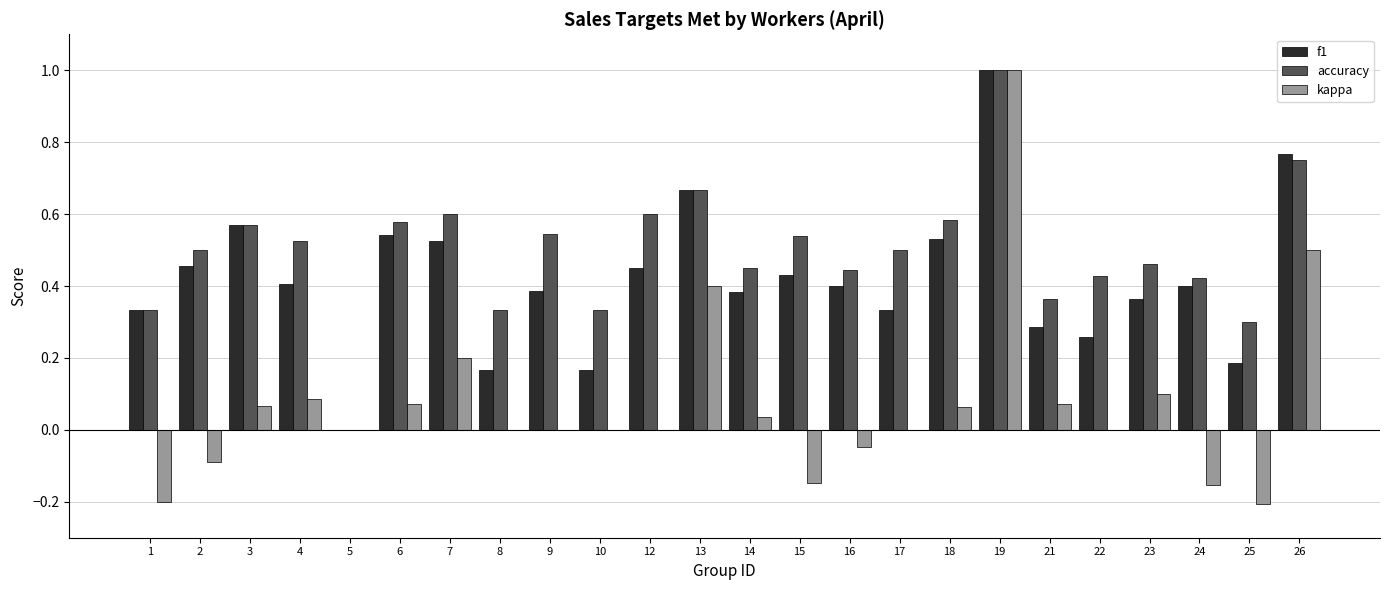

Is the value of kappa at 16 greater than the value of accuracy at 19?

No